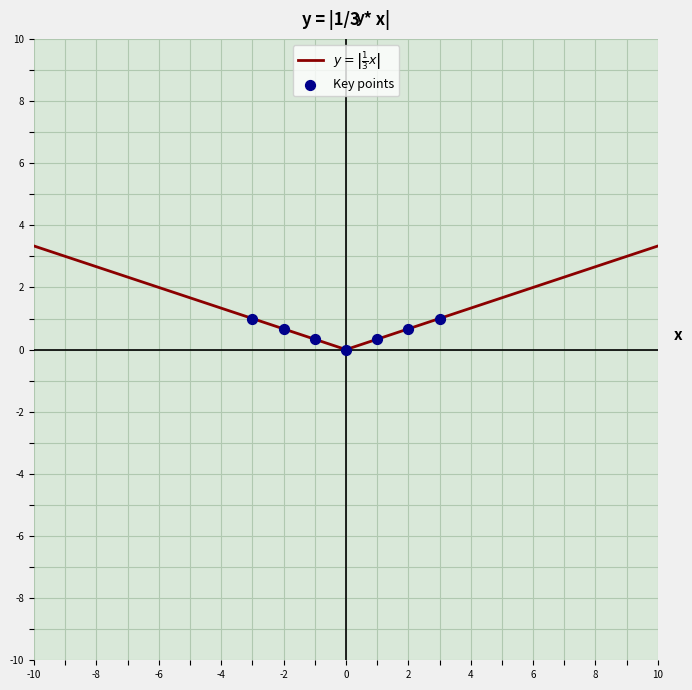

Between 1 and 1, which is larger?

1